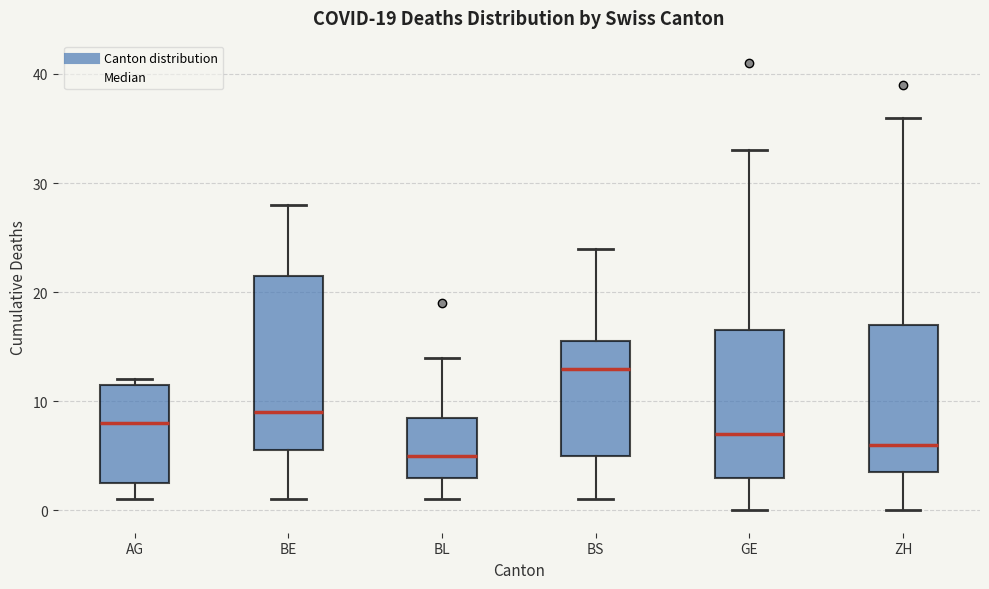

Which box has the highest median line?

BS